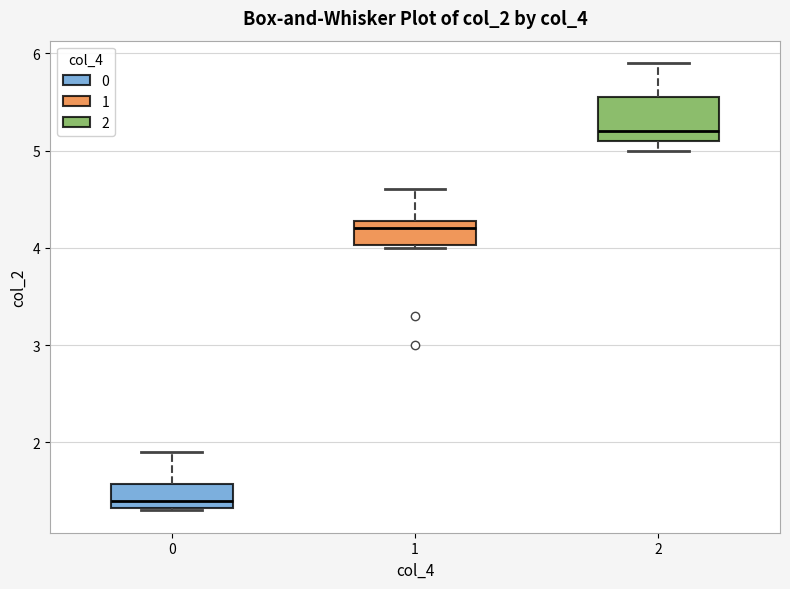

Which box's median line is the lowest?

0